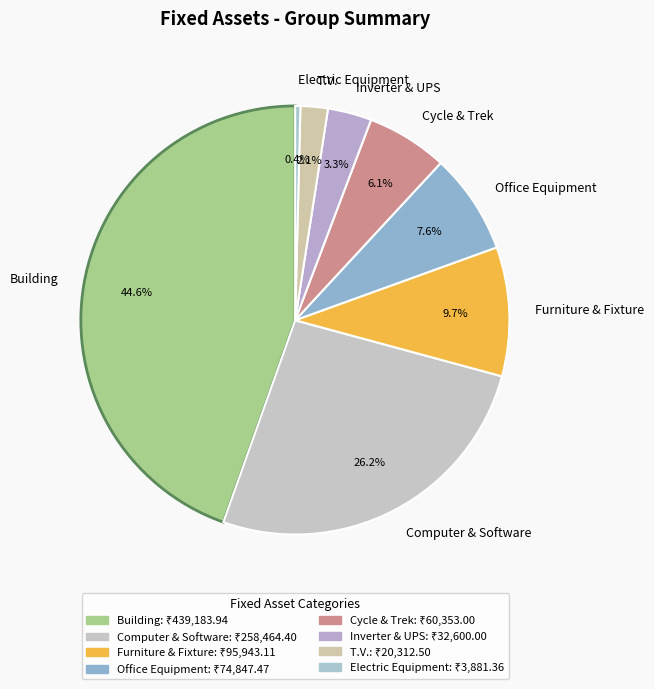

To the nearest percent, what is the average slice percentage?

12%